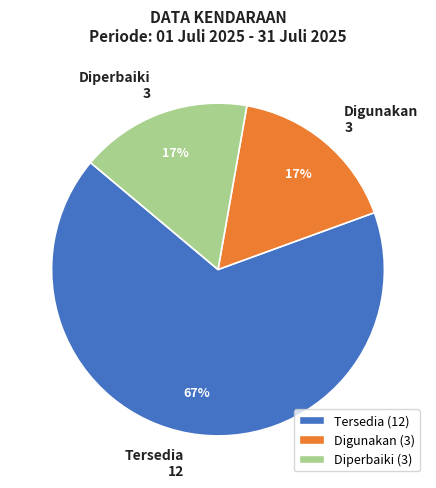

Is it true that Tersedia is 56% of the pie?

False